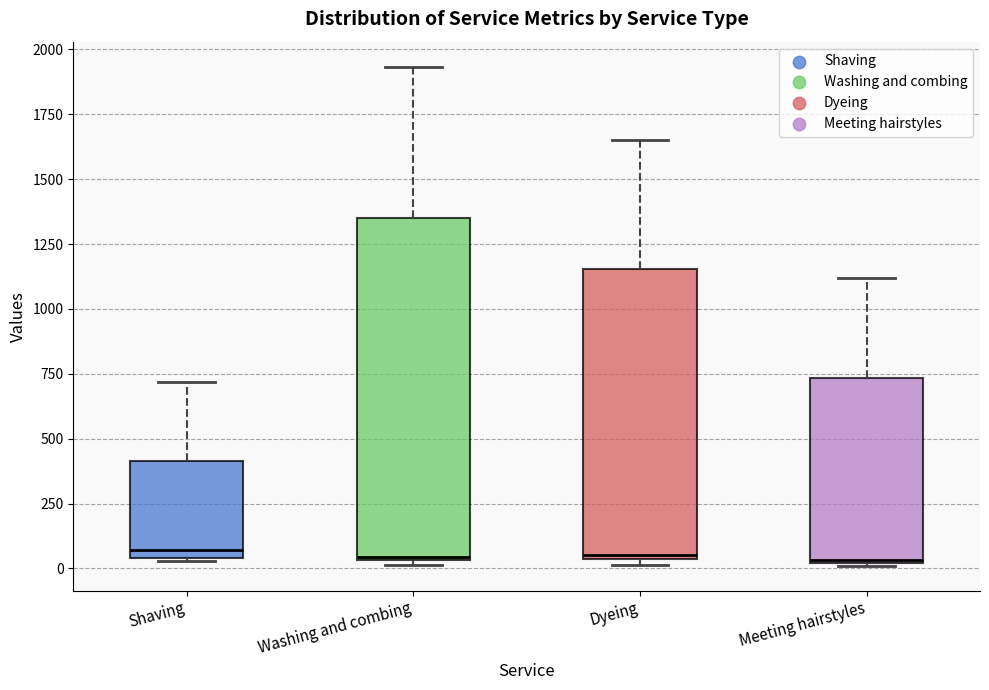

Comparing the boxes themselves (not the whiskers), which one is the tallest?

Washing and combing